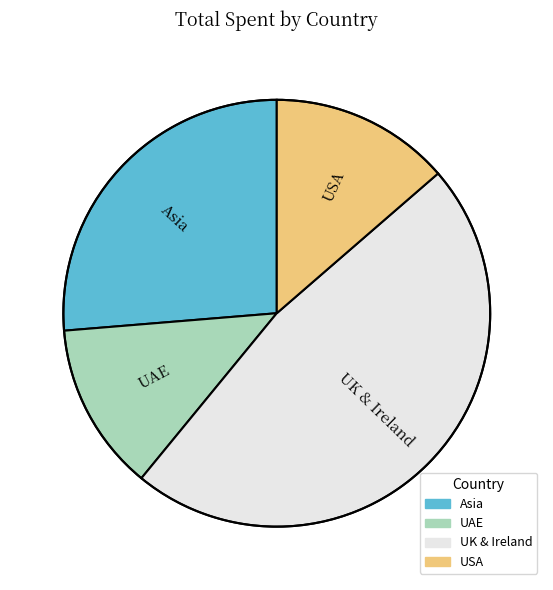

Is it true that UAE is 27% of the pie?

False